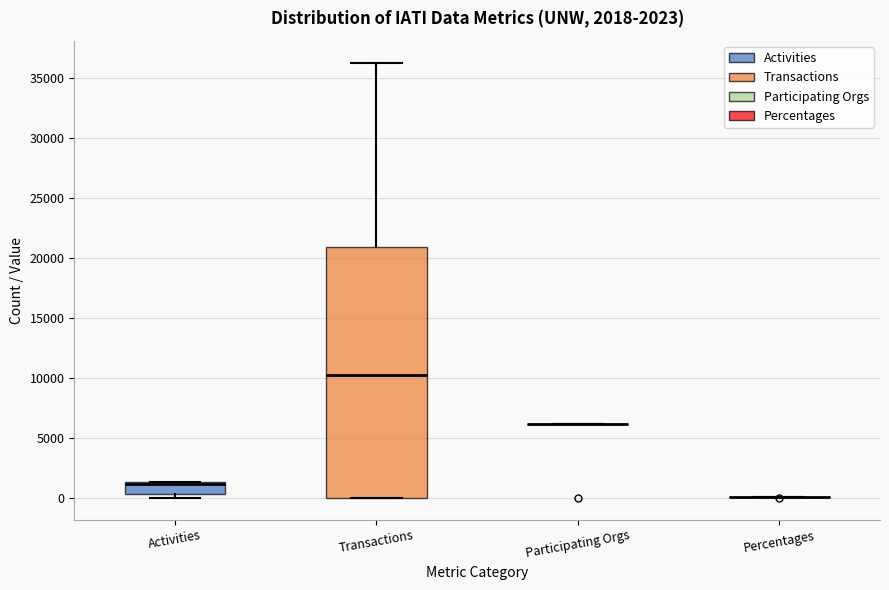

Comparing the boxes themselves (not the whiskers), which one is the tallest?

Transactions